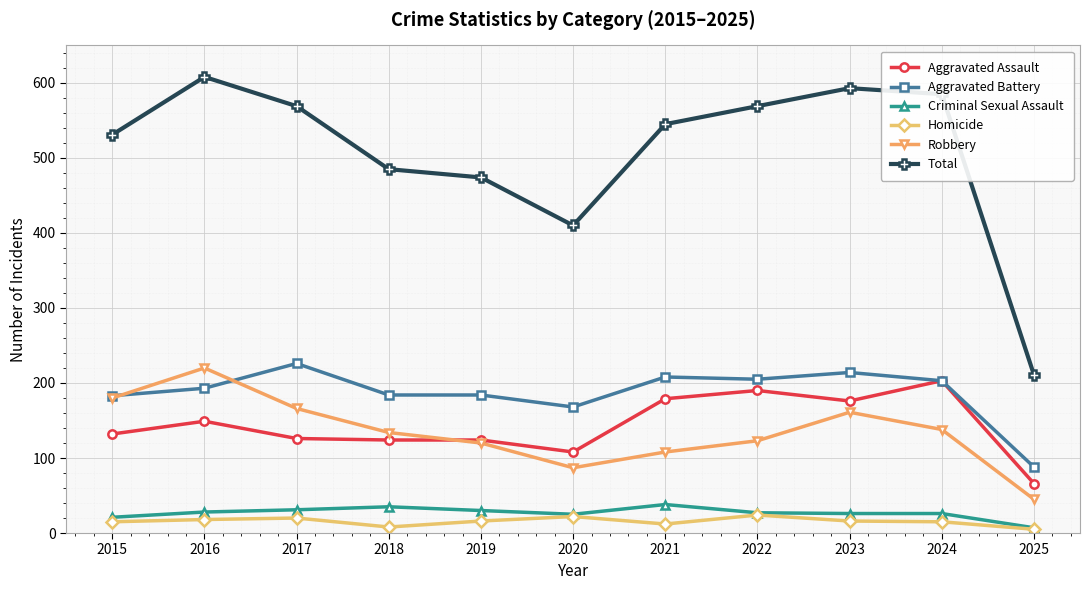

The value of Criminal Sexual Assault at 2020 is 25. True or false?

True